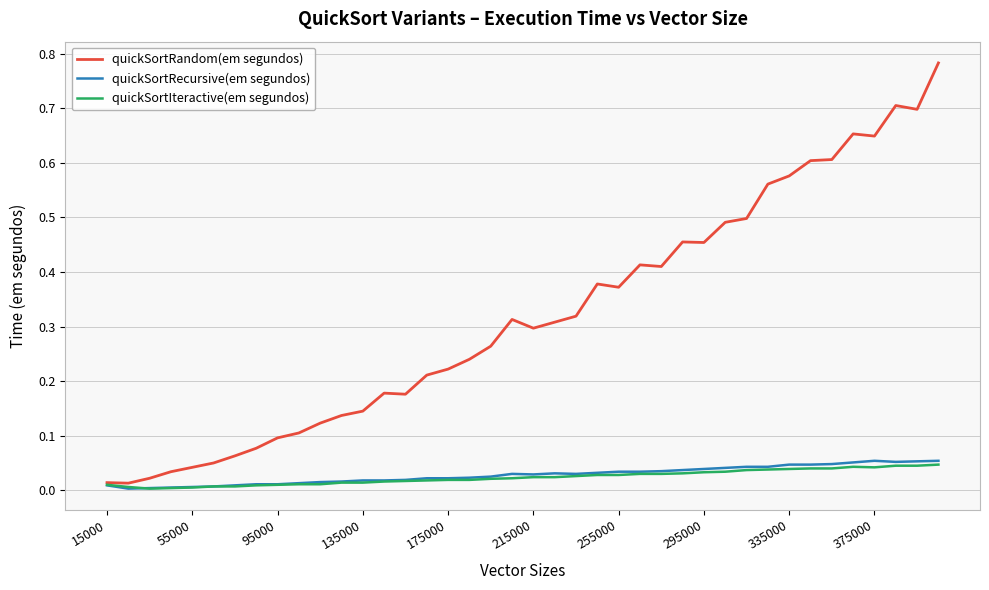

What are all the series names shown in the legend?

quickSortRandom(em segundos), quickSortRecursive(em segundos), quickSortIteractive(em segundos)